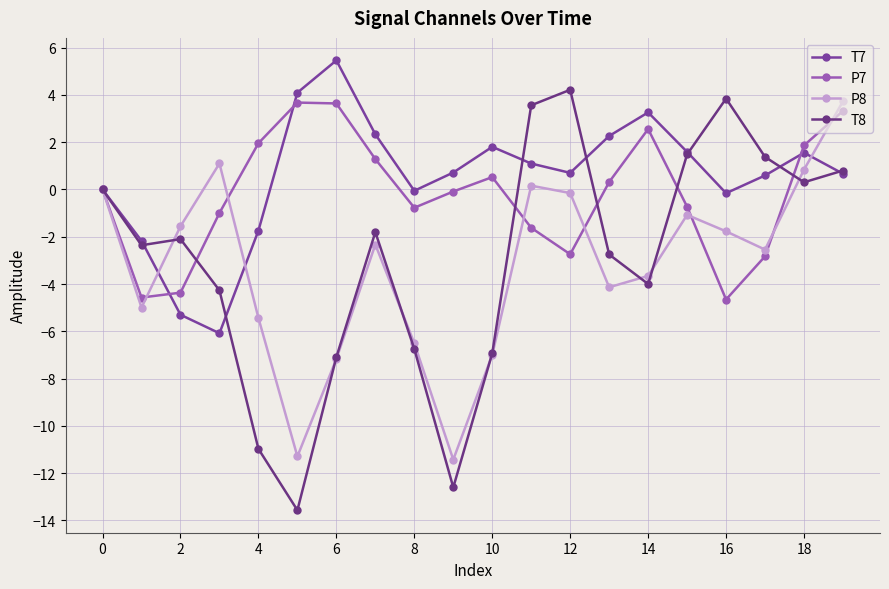

How many values in the P8 series exceed -2?

9